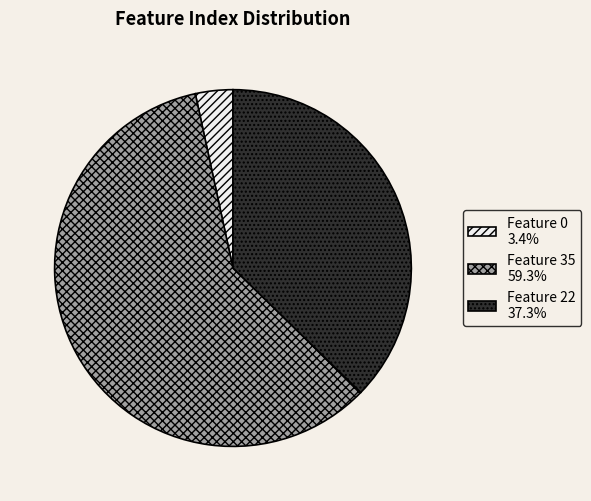

Rank the categories by value from highest to lowest.

Feature 35, Feature 22, Feature 0